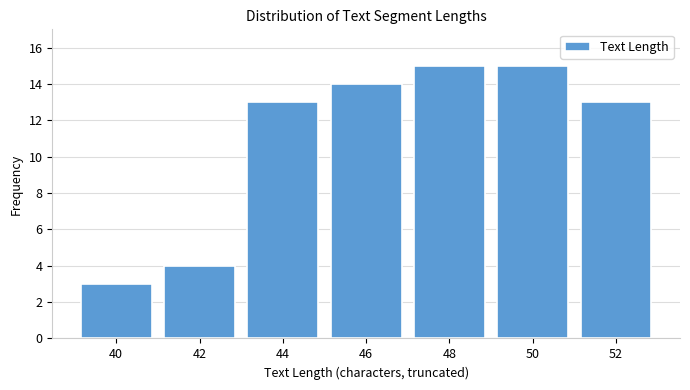

Reading right to left, extract all data points from this chart.

52=13	50=15	48=15	46=14	44=13	42=4	40=3